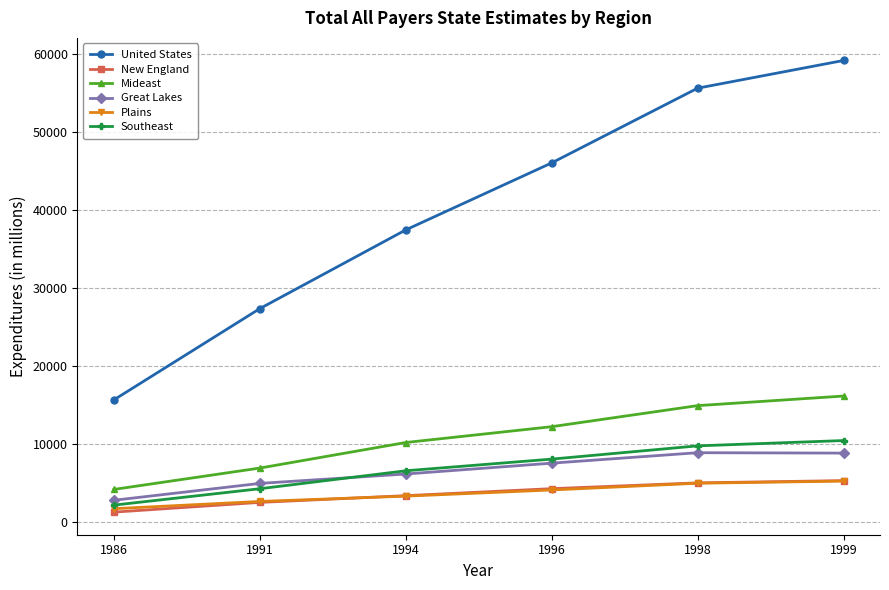

The Mideast series shows 4177 at 1986. True or false?

True